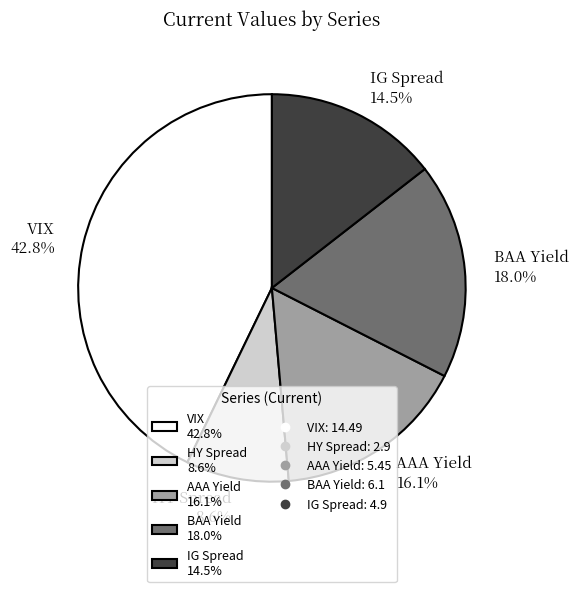

What is the smallest slice in the pie chart?

HY Spread